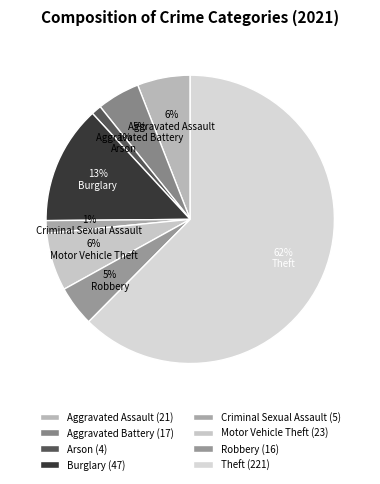

To the nearest percent, what is the average slice percentage?

12%